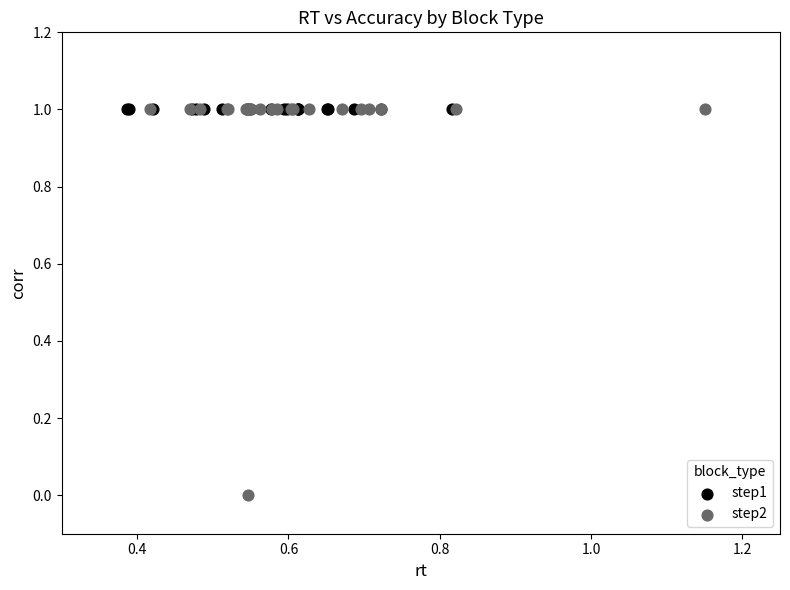

Which series reaches the minimum Y coordinate?

step2